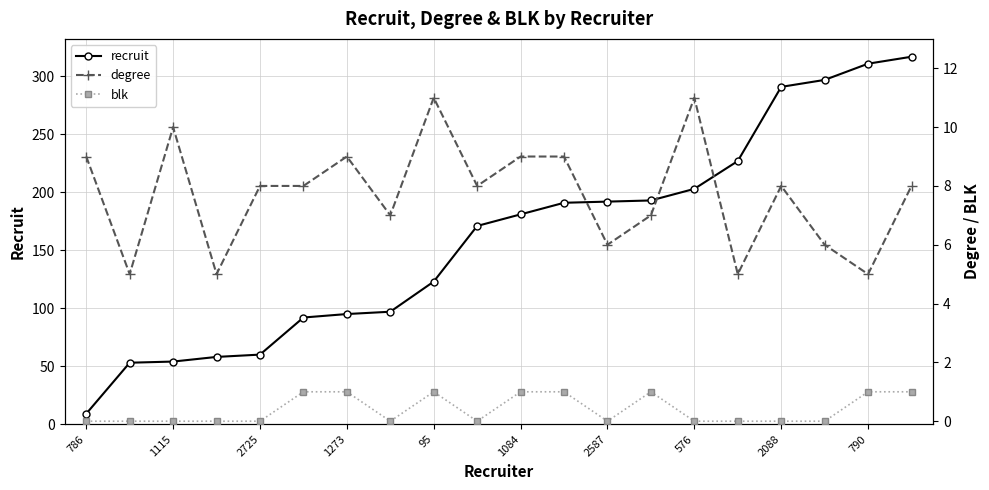

What is the lowest value of the degree series?

5